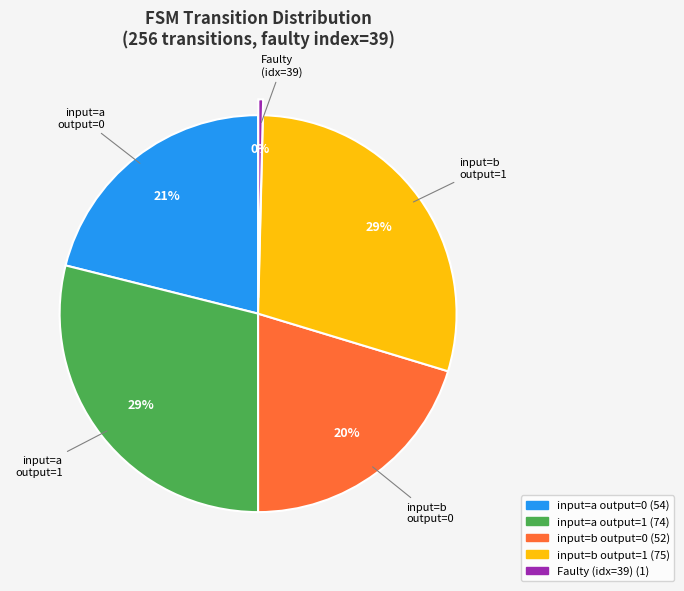

To the nearest percent, what is the average slice percentage?

20%